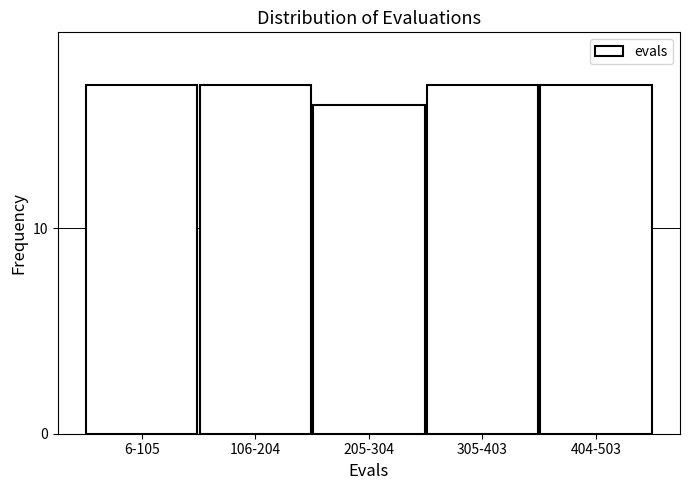

Reading left to right, list all the values displayed in this chart.

17	17	16	17	17